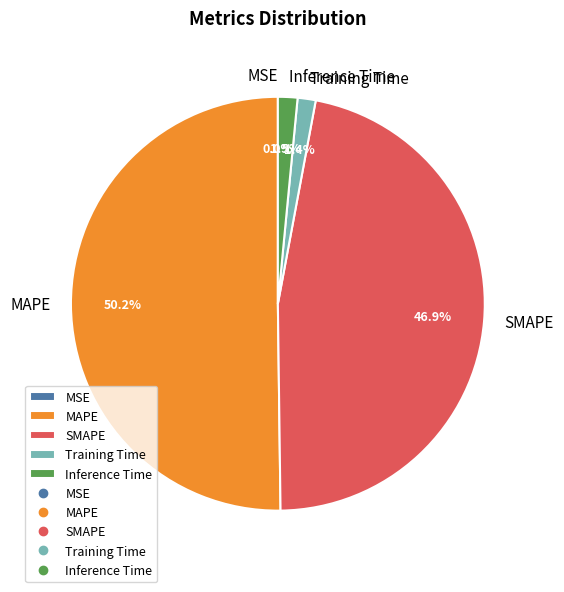

Which category has the biggest portion of the pie?

MAPE